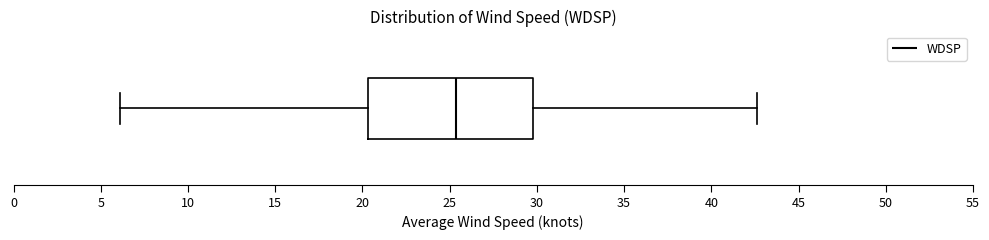

Where is the left edge of the box on the x-axis? The values are not printed on the chart, so give them approximately, as read against the axis.

20.5